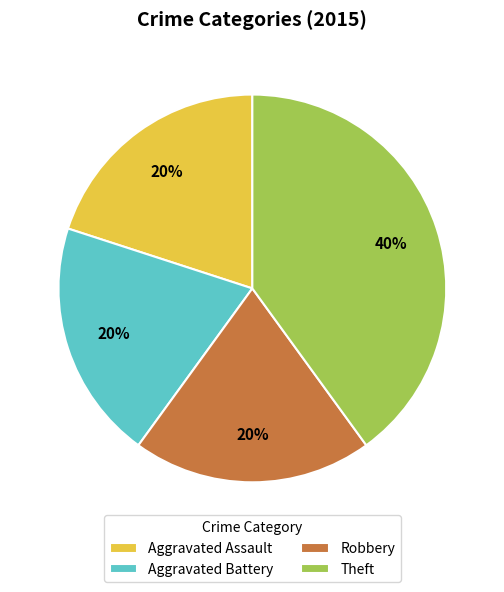

Is the sum of Aggravated Battery and Robbery greater than half?

No